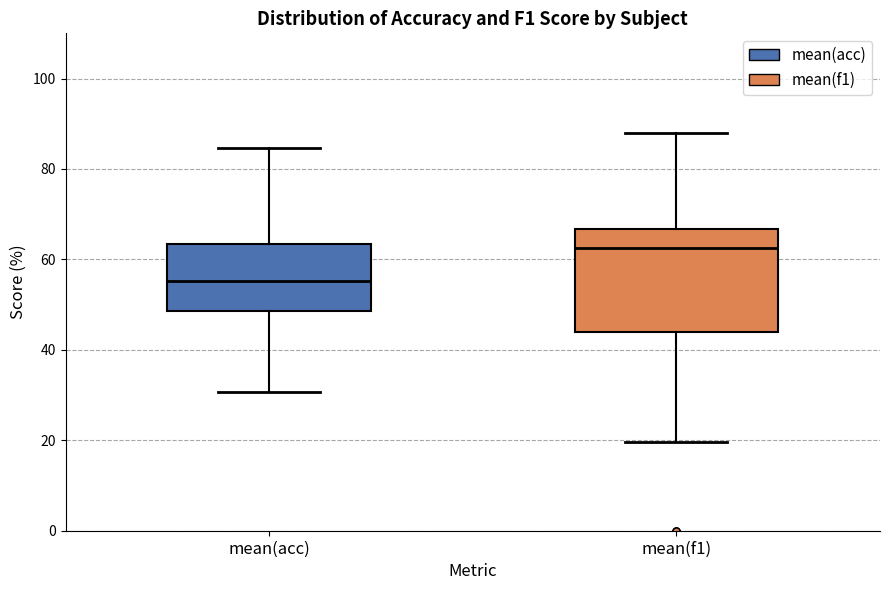

Reading left to right, read every box against the y-axis: the position of its median line, the range the box covers, and the ends of its whiskers. The values are not printed on the chart, so give them approximately, as read against the axis.

mean(acc): median 56, box 48 to 64, whiskers 30 to 84
mean(f1): median 62, box 44 to 66, whiskers 20 to 88